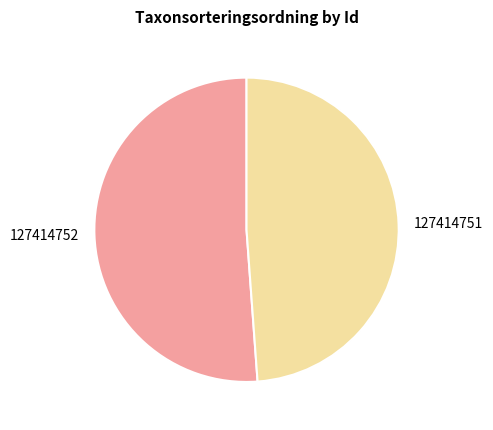

What is the largest slice in the pie chart?

127414752